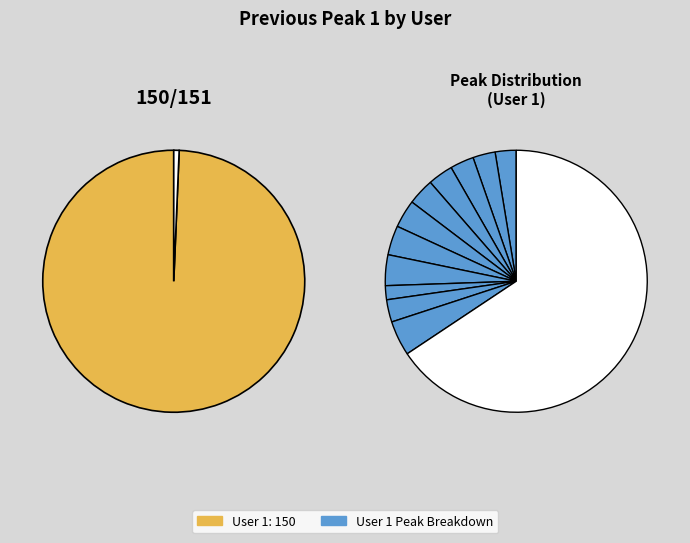

How many slices are in this pie chart?

2